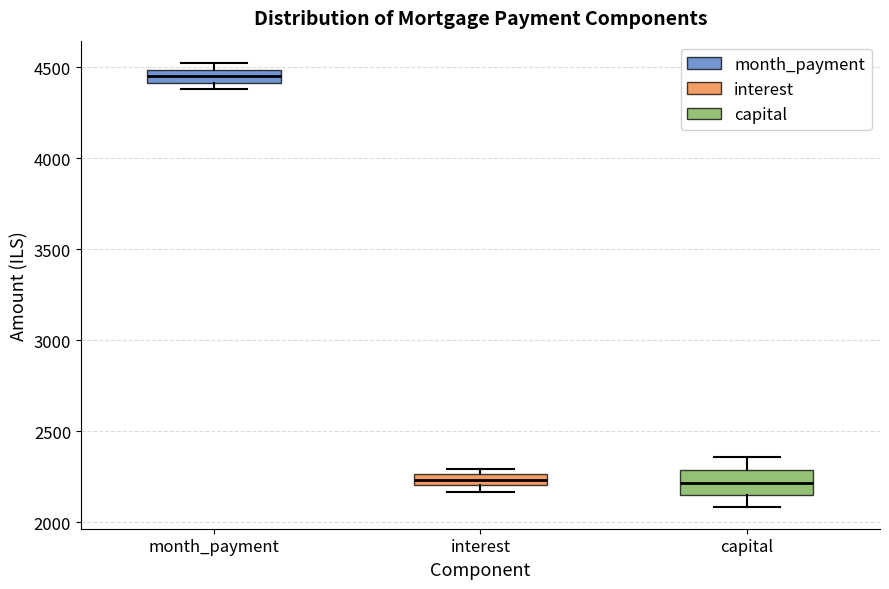

Where is the lower edge of the box for month_payment on the y-axis? The values are not printed on the chart, so give them approximately, as read against the axis.

4400